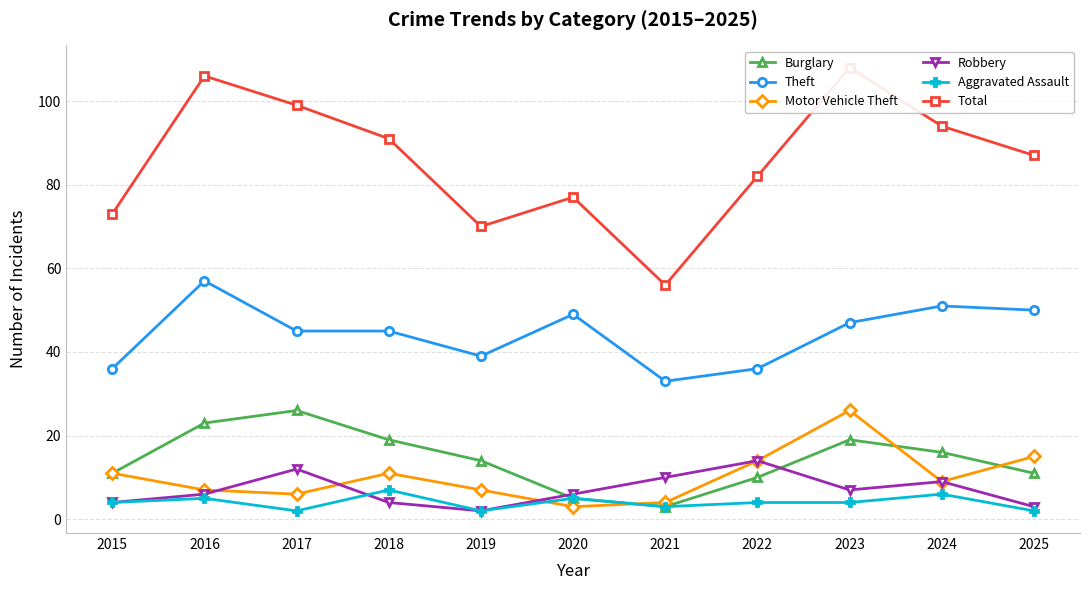

How many lines are shown in the chart?

6